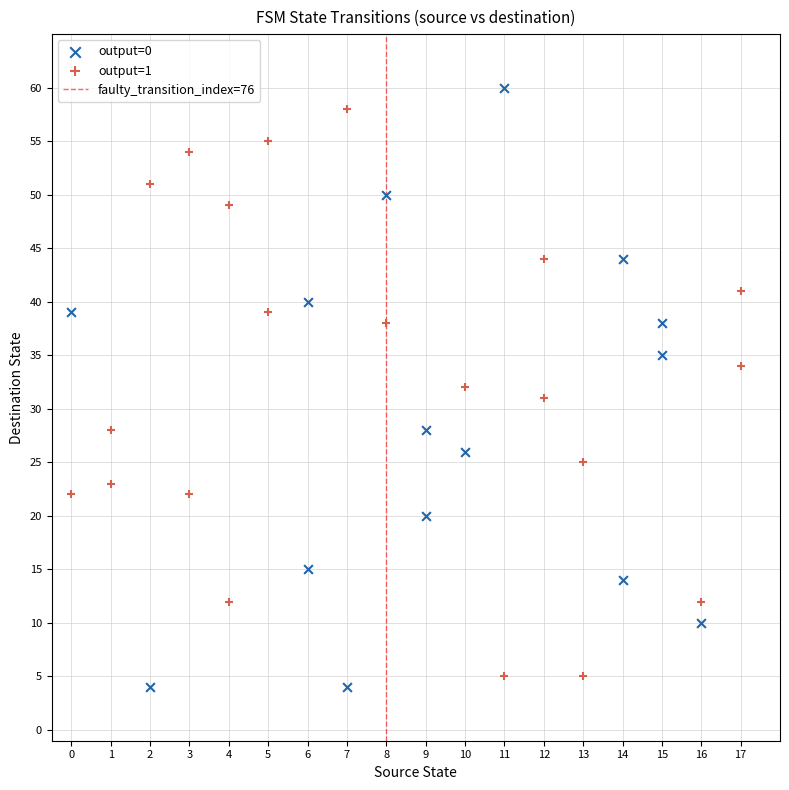

Which series has the largest Y range (max minus min)?

output=0